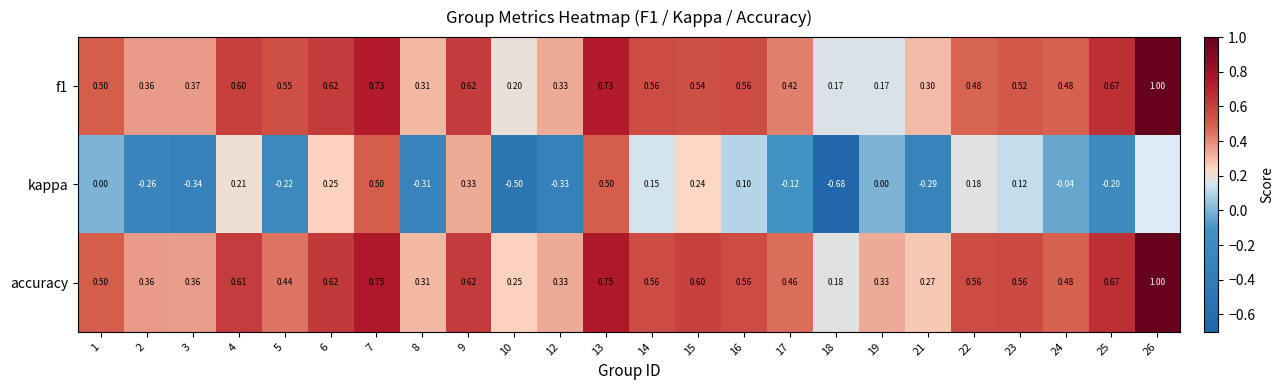

Is it true that f1 equals 0.2 at 21?

False